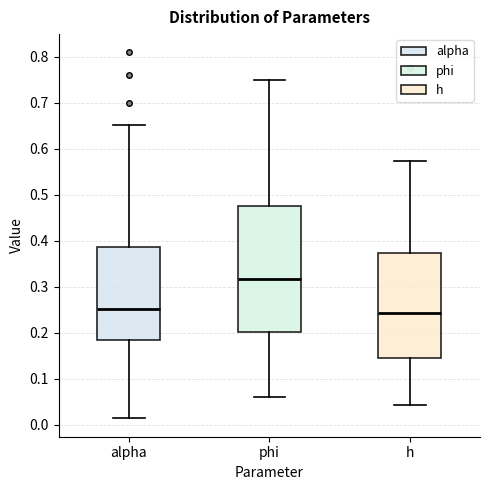

Where is the upper edge of the box for h on the y-axis? The values are not printed on the chart, so give them approximately, as read against the axis.

0.37